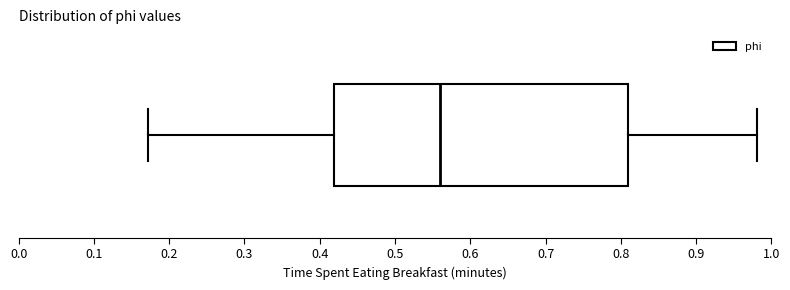

Read this box plot against the x-axis: the position of the median line, the range covered by the box, and the ends of both whiskers. The values are not printed on the chart, so give them approximately, as read against the axis.

median 0.56, box 0.42 to 0.81, whiskers 0.17 to 0.98